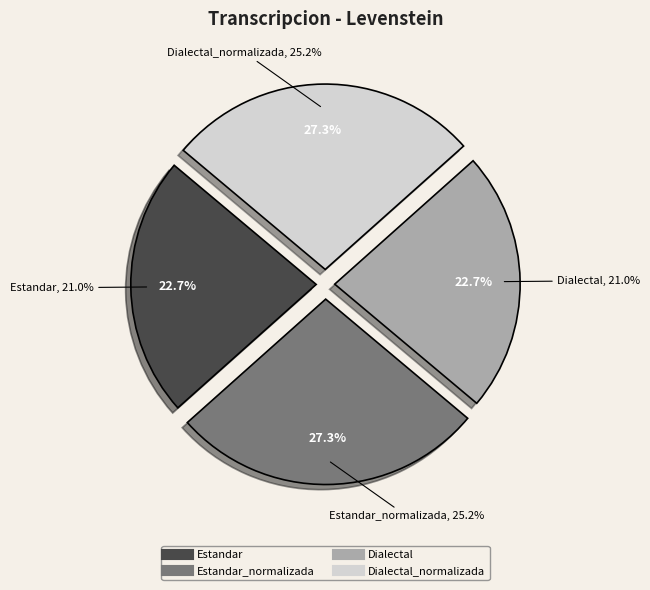

What portion of the pie excludes Estandar?

77.3%